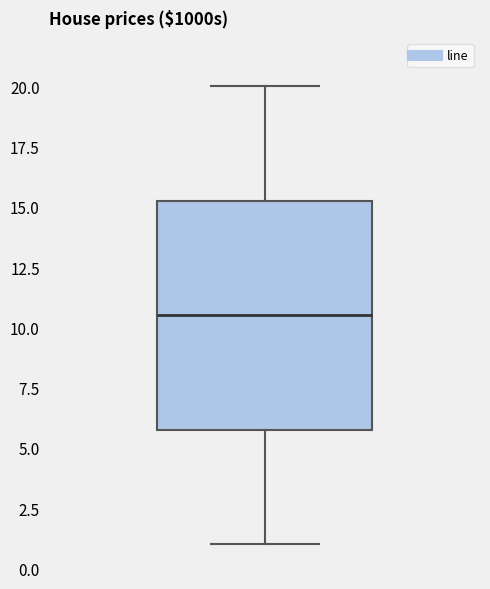

Read this box plot against the y-axis: the position of the median line, the range covered by the box, and the ends of both whiskers. The values are not printed on the chart, so give them approximately, as read against the axis.

median 10.5, box 6.0 to 15.5, whiskers 1.0 to 20.0